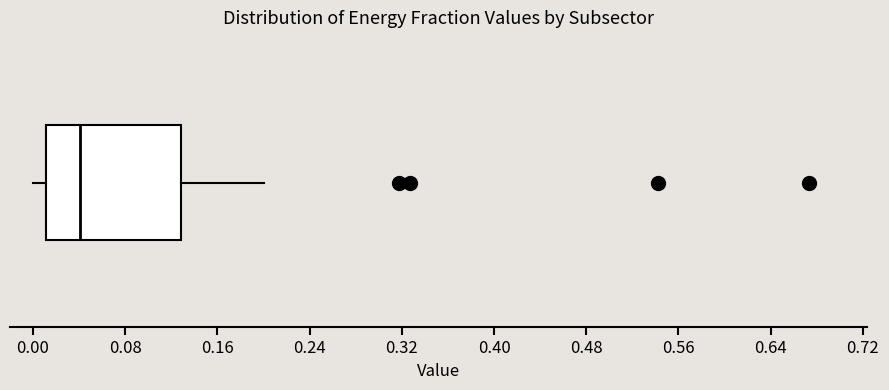

Read this box plot against the x-axis: the position of the median line, the range covered by the box, and the ends of both whiskers. The values are not printed on the chart, so give them approximately, as read against the axis.

median 0.04, box 0.01 to 0.13, whiskers 0.00 to 0.20